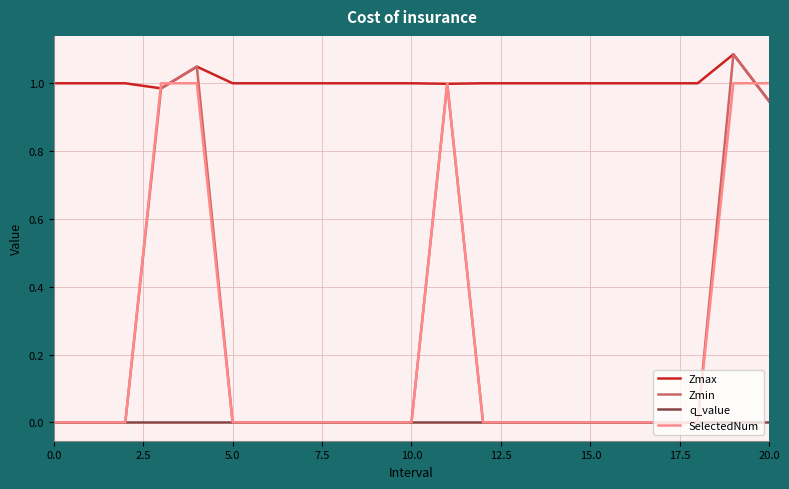

Which series has the largest total across all categories?

Zmax